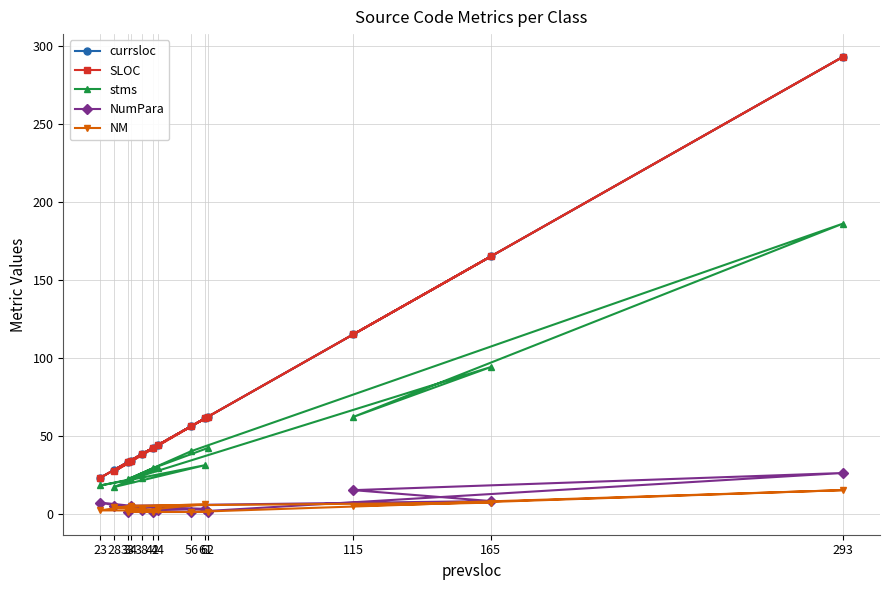

What is the average value of the SLOC series?

76